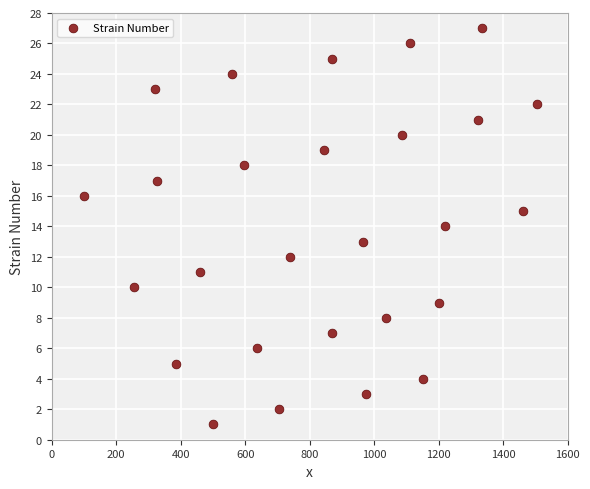

What is the range of X values (max minus min)?

1405